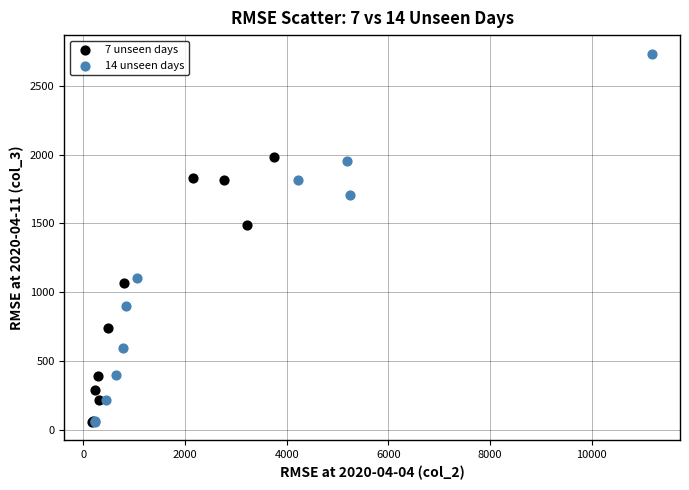

What are all the series names shown in the legend?

7 unseen days, 14 unseen days